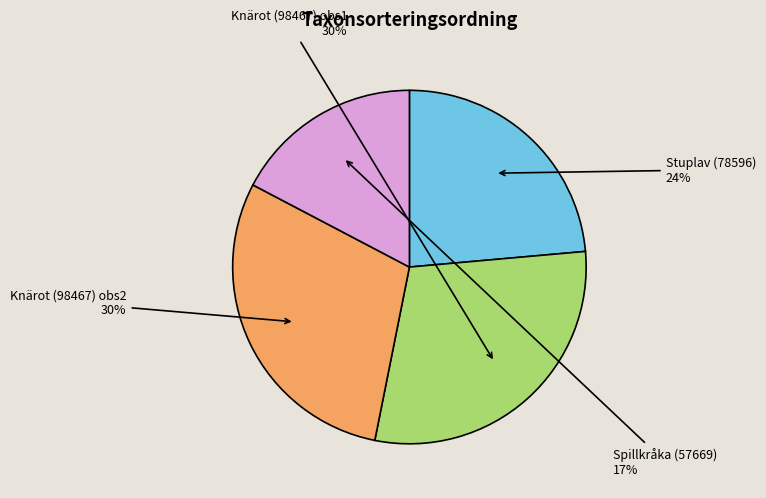

How many segments does this pie chart have?

4